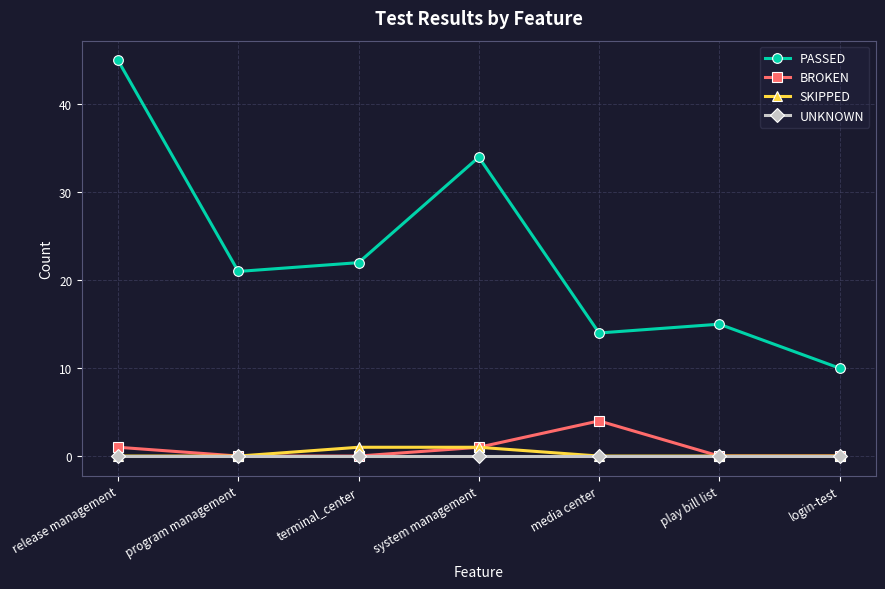

What is the lowest value of the PASSED series?

10